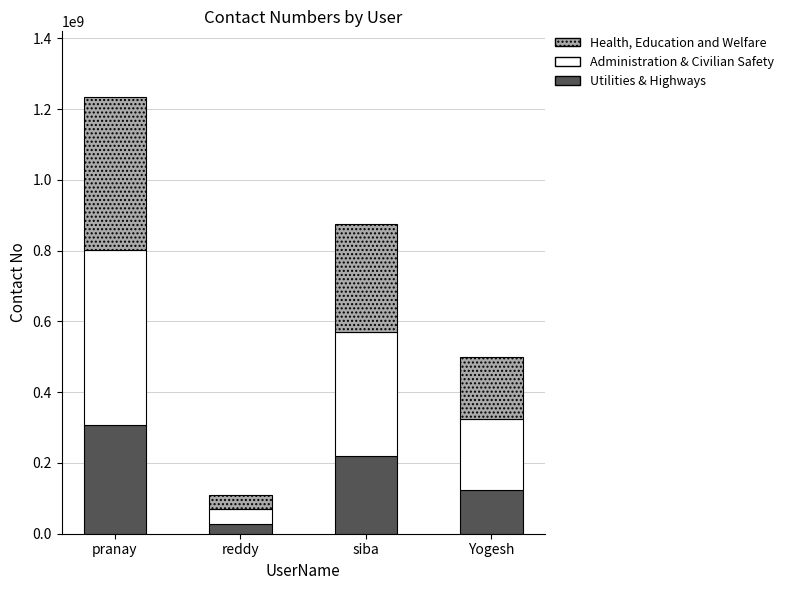

True or false: Utilities & Highways has a value of 93738918.1 at siba.

False